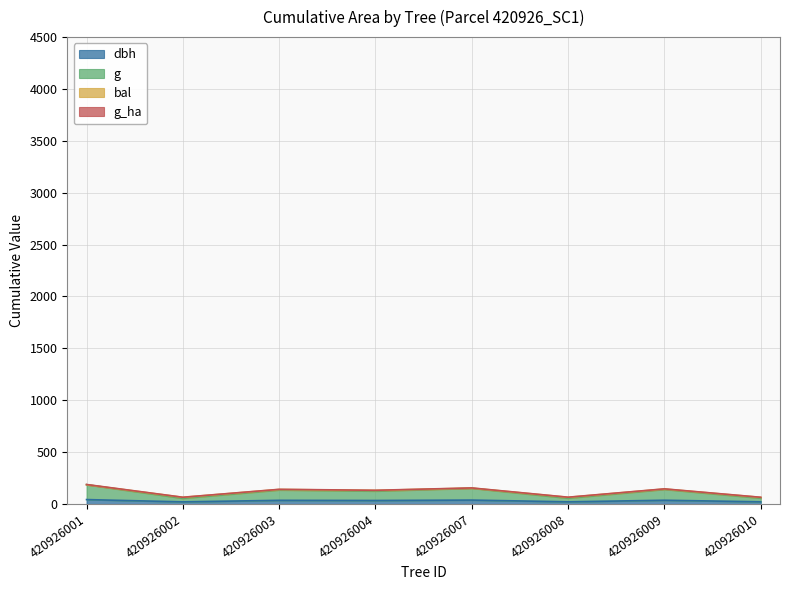

Which category has the lowest value across all series?

420926002